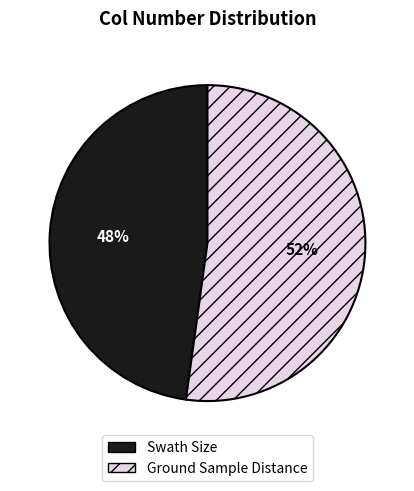

How many slices are in this pie chart?

2